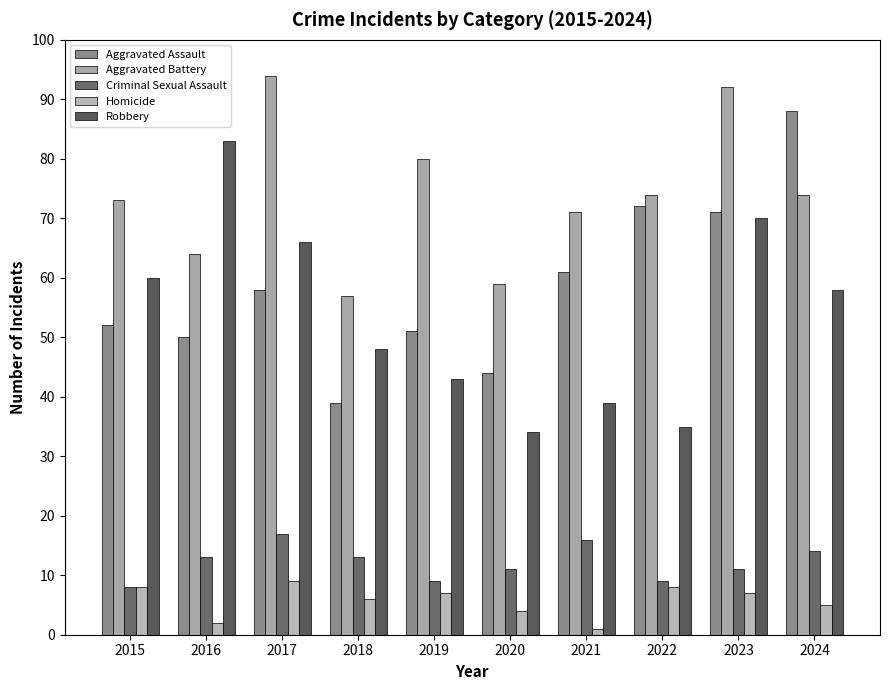

How many data points does each series have?

10